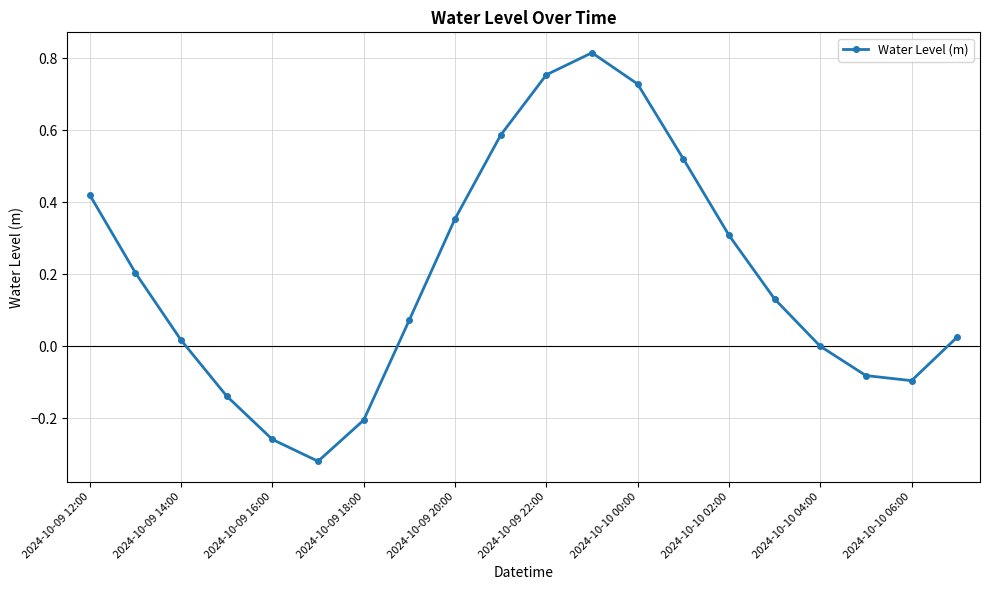

True or false: the data has more than 1 interior local peaks.

False